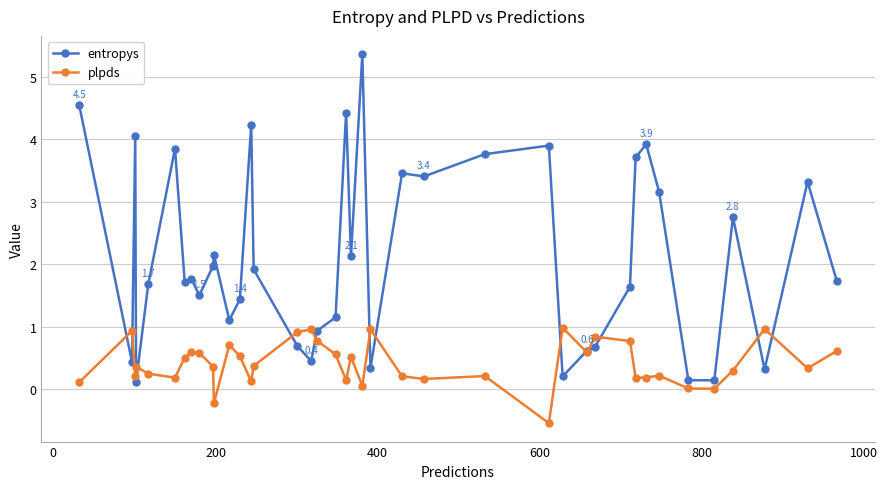

What is the value of the plpds point at the 13th from the left?

0.5